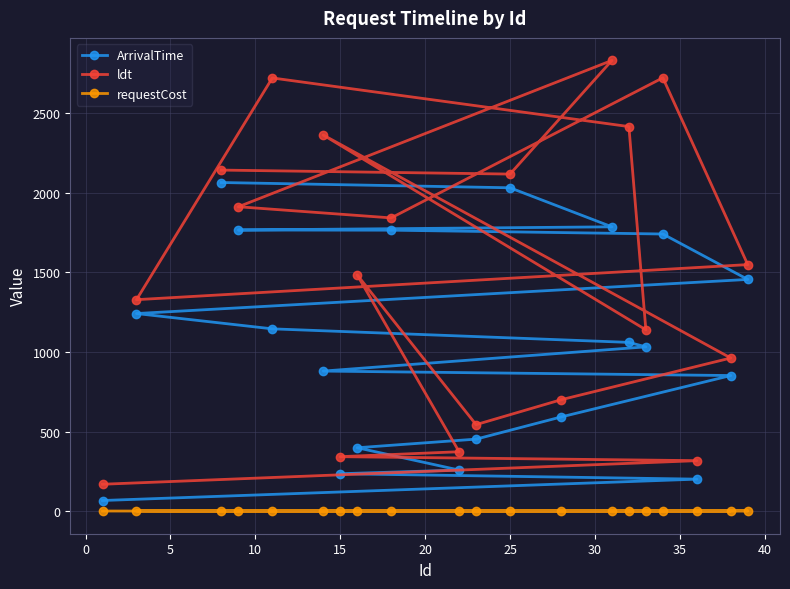

List the series in order of their overall mean, lowest first.

requestCost, ArrivalTime, ldt